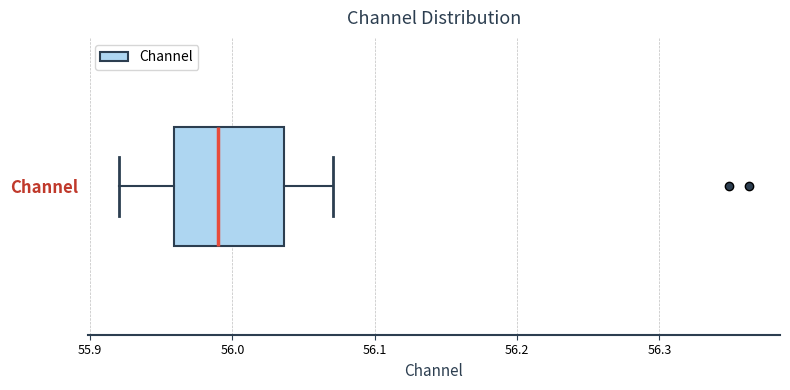

Transcribe this box plot: give where the median line is, the range the box spans, and where the two whiskers end, as read against the x-axis. The values are not printed on the chart, so give them approximately, as read against the axis.

median 55.99, box 55.96 to 56.04, whiskers 55.92 to 56.07